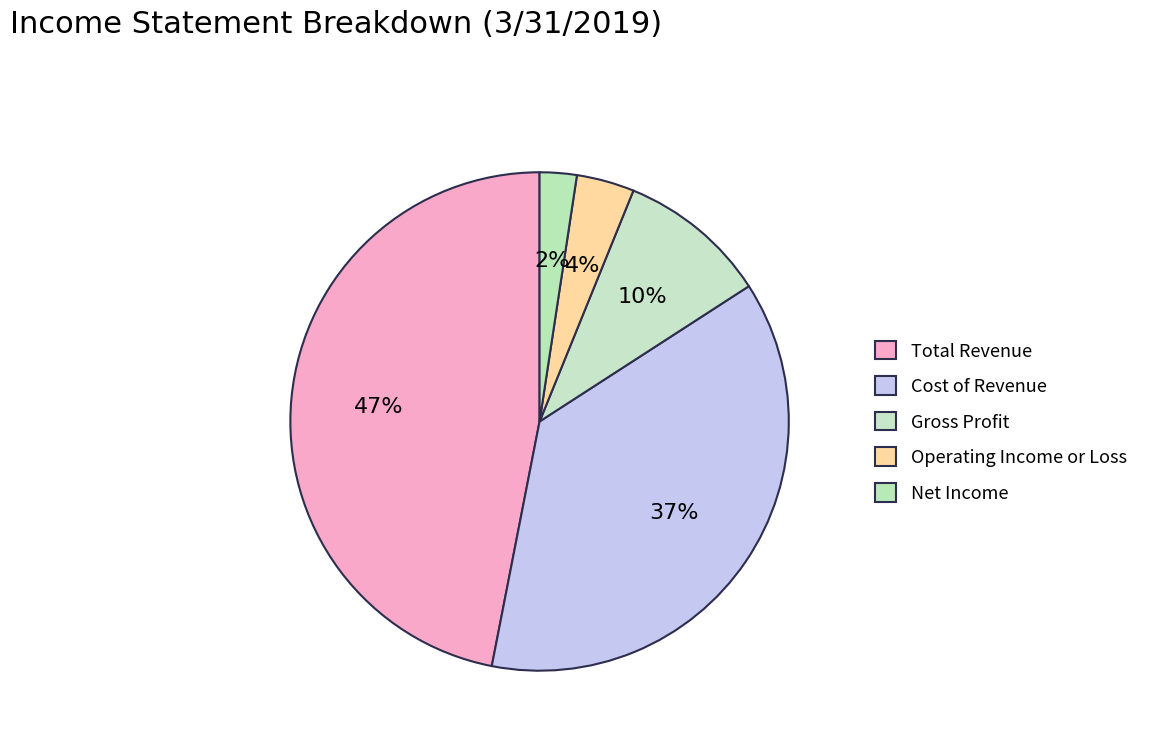

To the nearest percent, what percentage of the pie is Operating Income or Loss?

4%